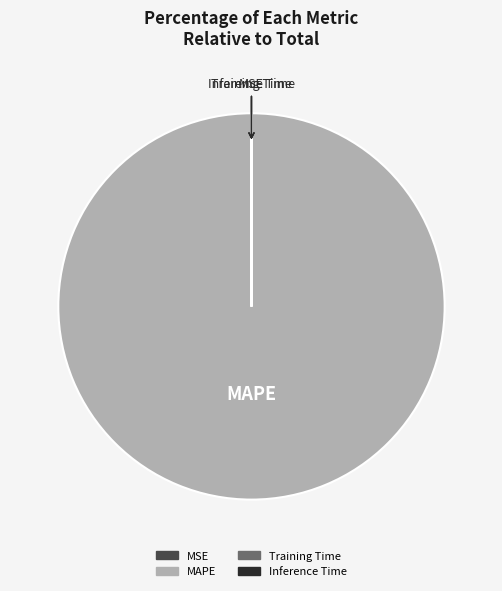

Is there any slice that represents more than half of the pie?

Yes